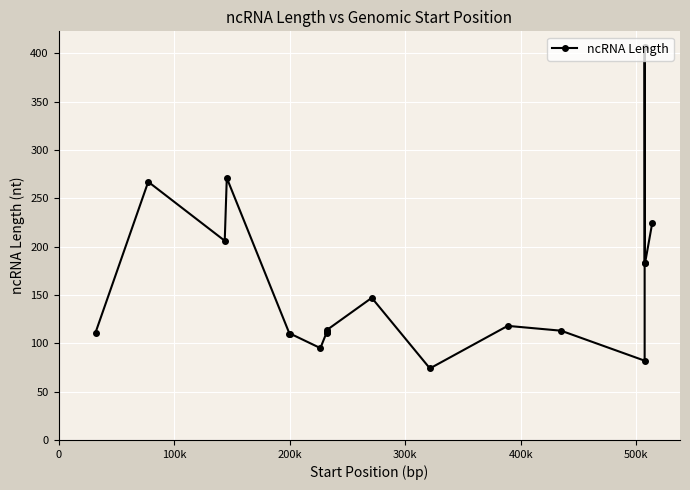

How many series are shown in this chart?

1